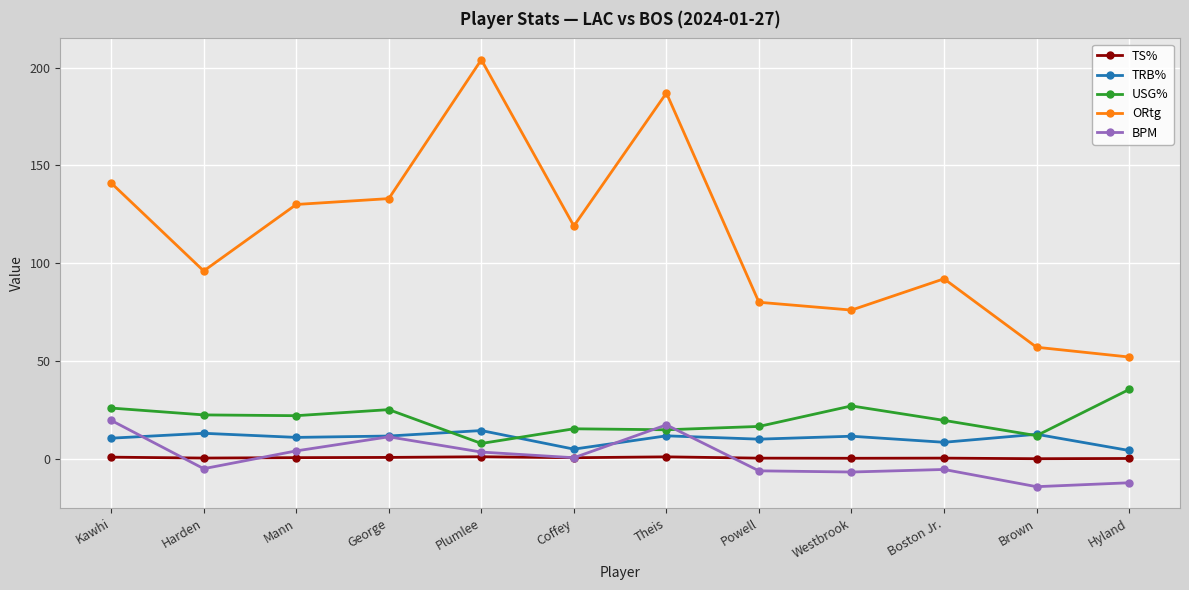

The value of BPM at Boston Jr. is -5.5. True or false?

True